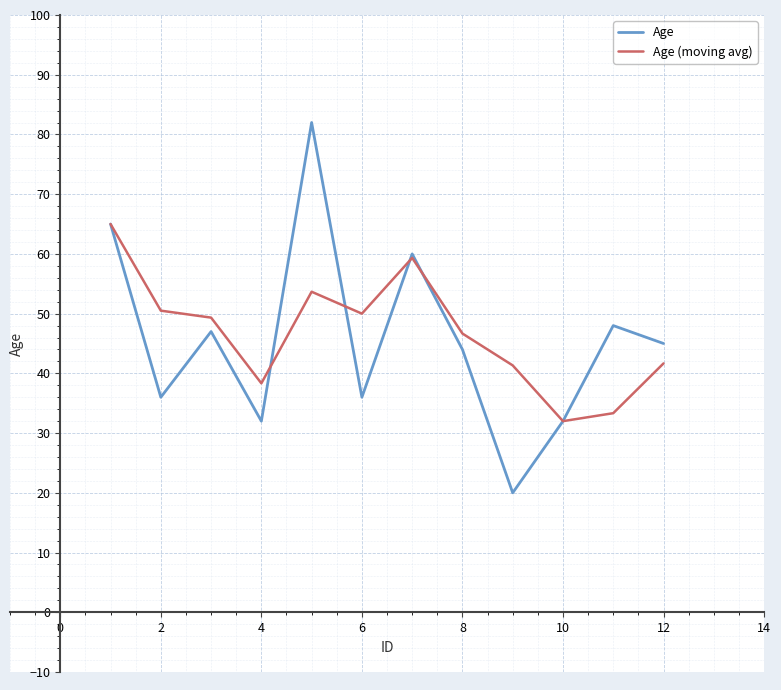

What is the maximum value for Age?

82.0